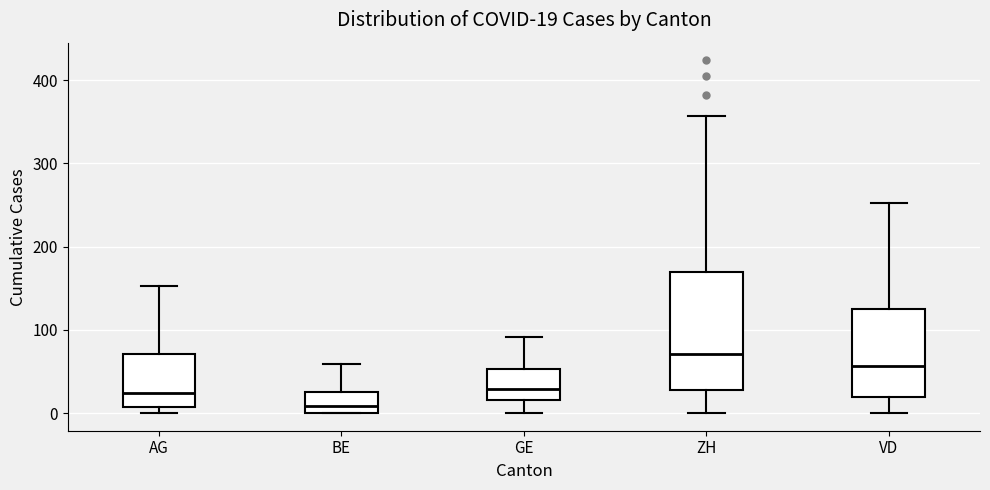

Which box is the tallest, from its lower edge to its upper edge?

ZH